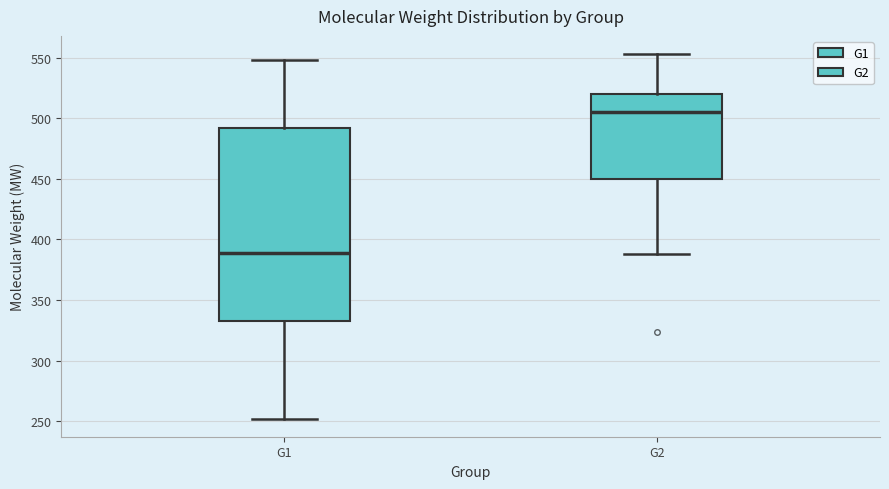

Reading left to right, transcribe this box plot: for each box, give where its median line is, the range the box spans, and where its two whiskers end, as read against the y-axis. The values are not printed on the chart, so give them approximately, as read against the axis.

G1: median 390, box 335 to 490, whiskers 250 to 550
G2: median 505, box 450 to 520, whiskers 390 to 555